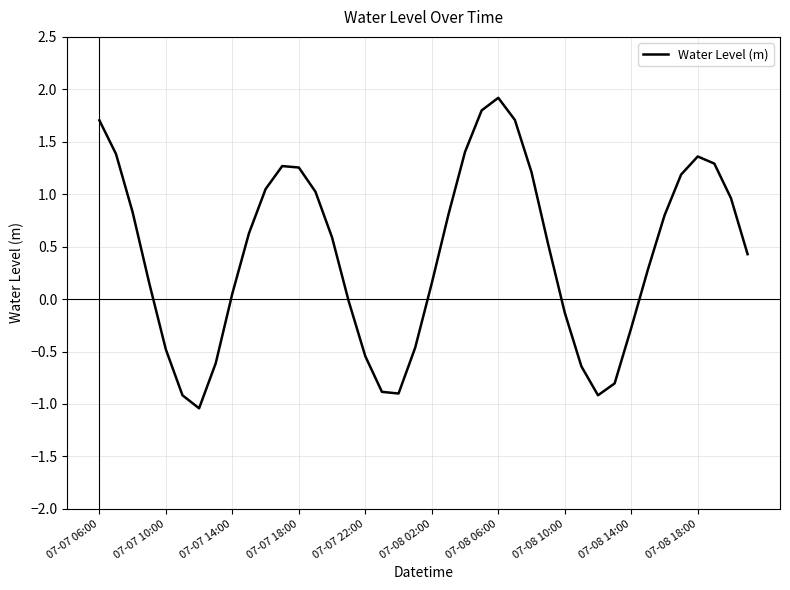

What is the maximum value shown in the chart?

1.9